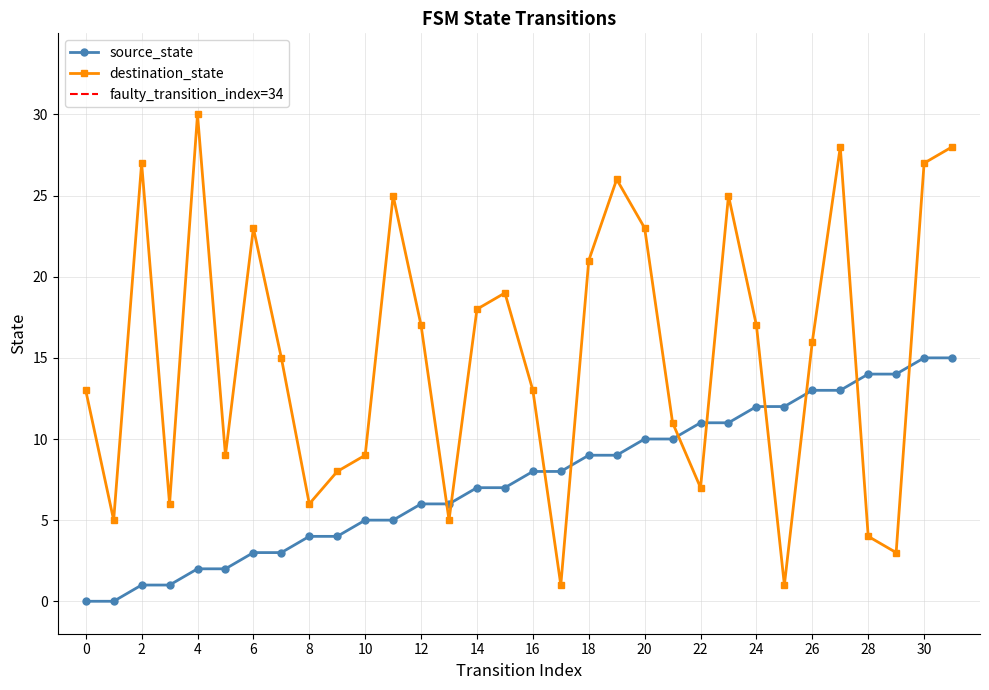

What is the average value of the source_state series?

8